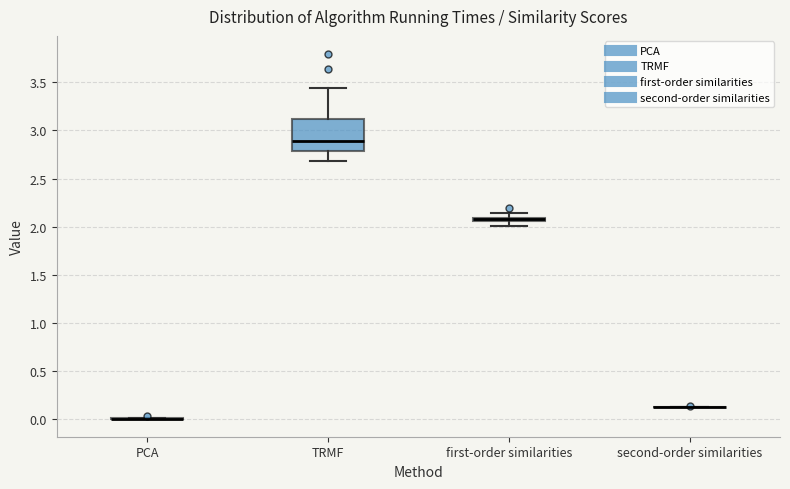

Where is the lower edge of the box for TRMF on the y-axis? The values are not printed on the chart, so give them approximately, as read against the axis.

2.80